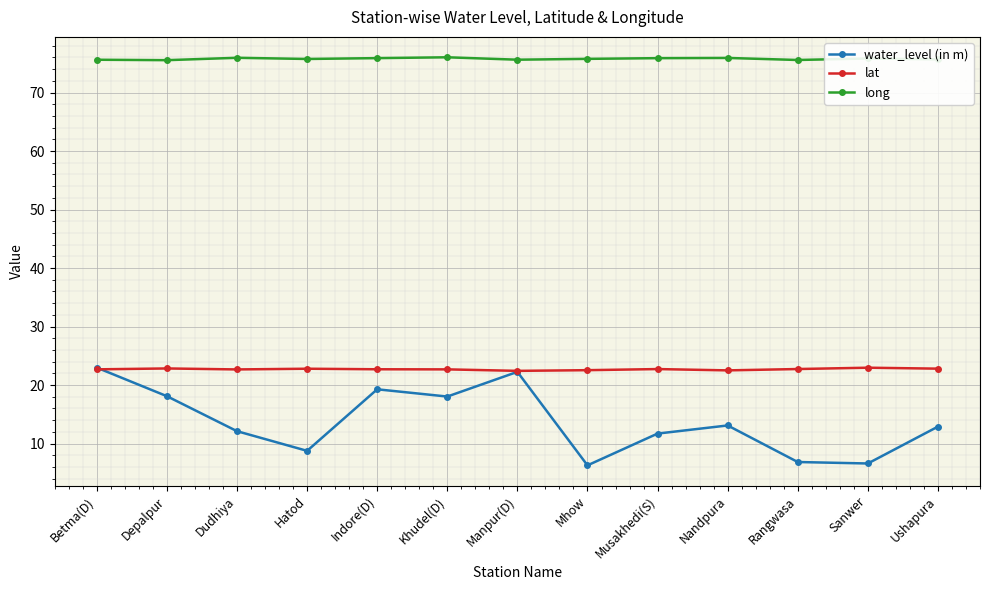

In long, how many points are lower than both neighbors (excluding endpoints)?

4